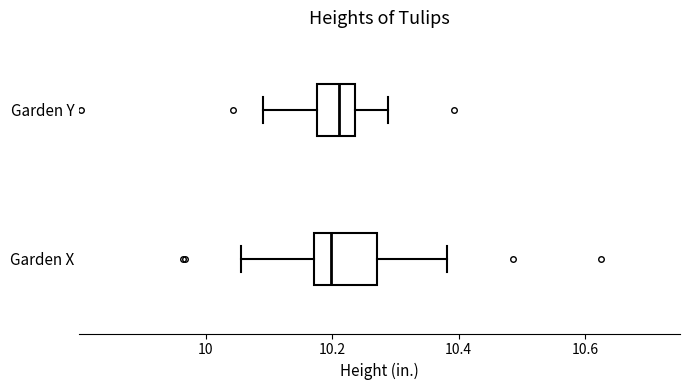

Reading bottom to top, transcribe this box plot: for each box, give where its median line is, the range the box spans, and where its two whiskers end, as read against the x-axis. The values are not printed on the chart, so give them approximately, as read against the axis.

Garden X: median 10.20, box 10.18 to 10.28, whiskers 10.06 to 10.38
Garden Y: median 10.22, box 10.18 to 10.24, whiskers 10.08 to 10.28